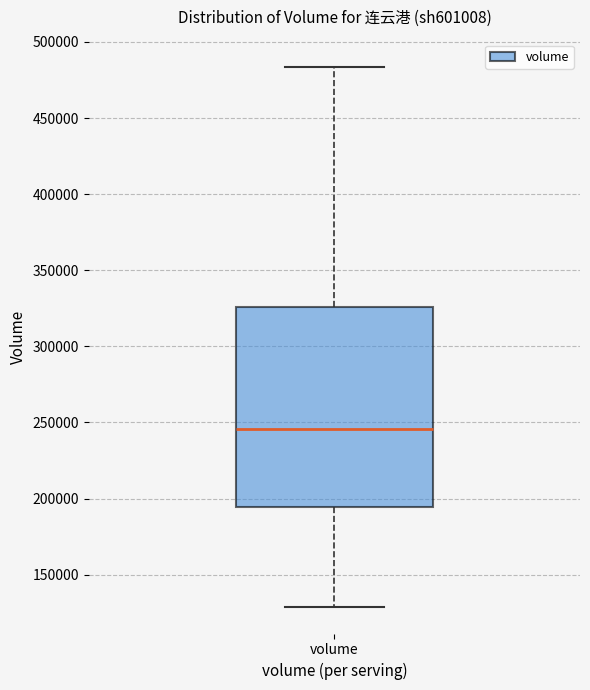

Where does the lower whisker of the box for volume end on the y-axis? The values are not printed on the chart, so give them approximately, as read against the axis.

130000